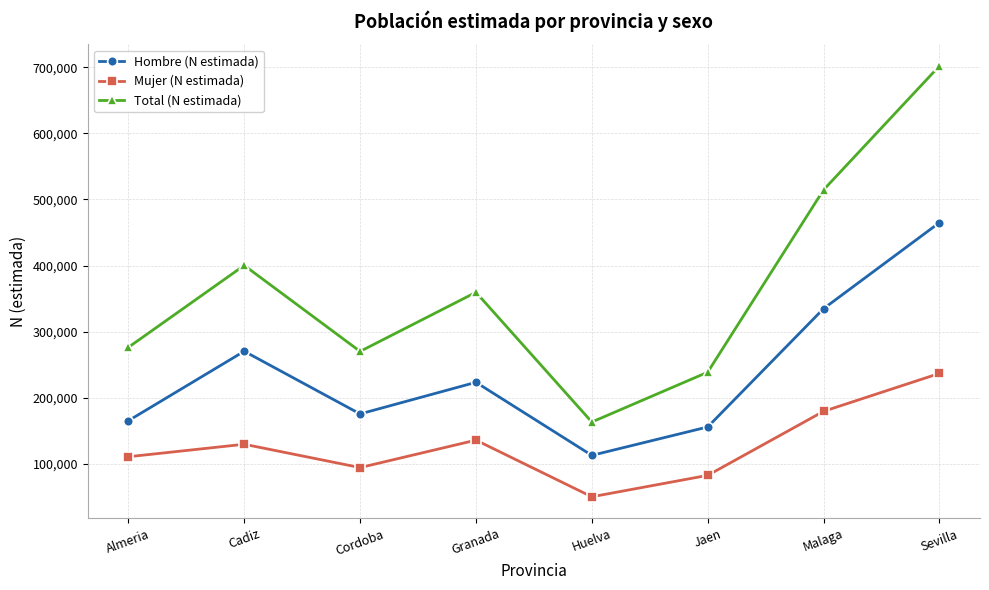

Where is Hombre (N estimada) nearest to the value 289015?

Cadiz